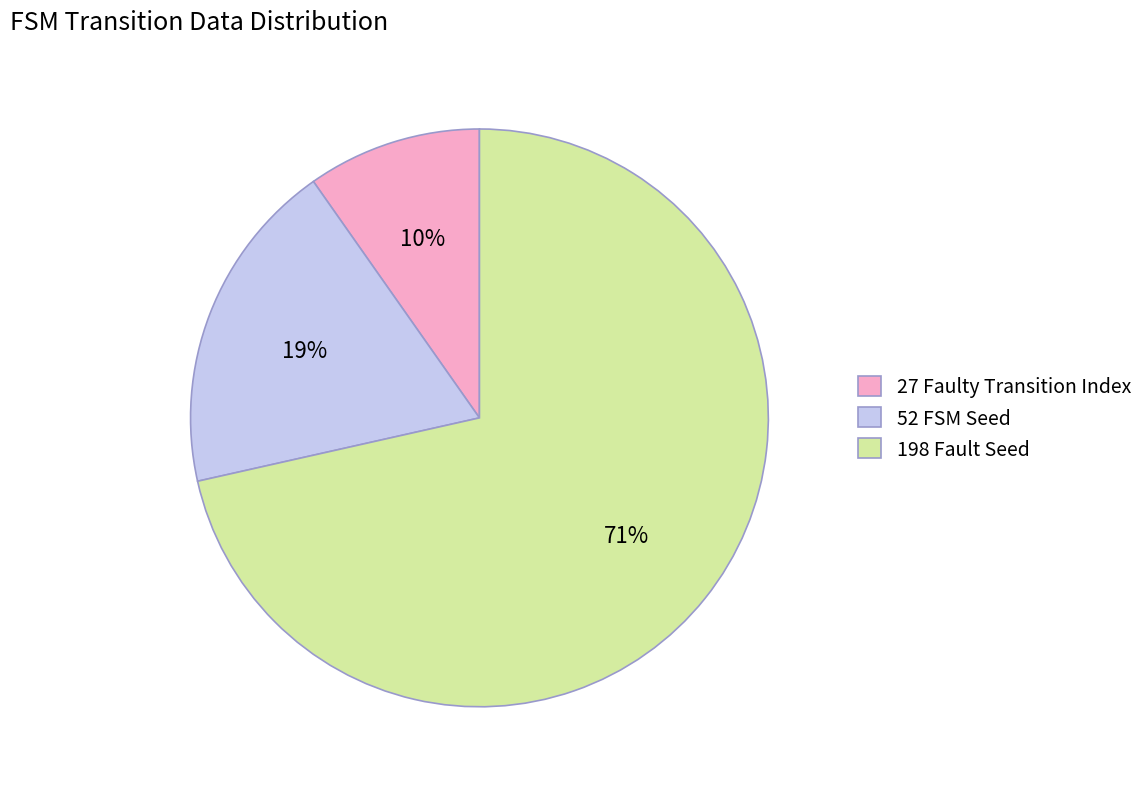

To the nearest percent, what is the difference between the 27 Faulty Transition Index and 52 FSM Seed slice percentages?

9%